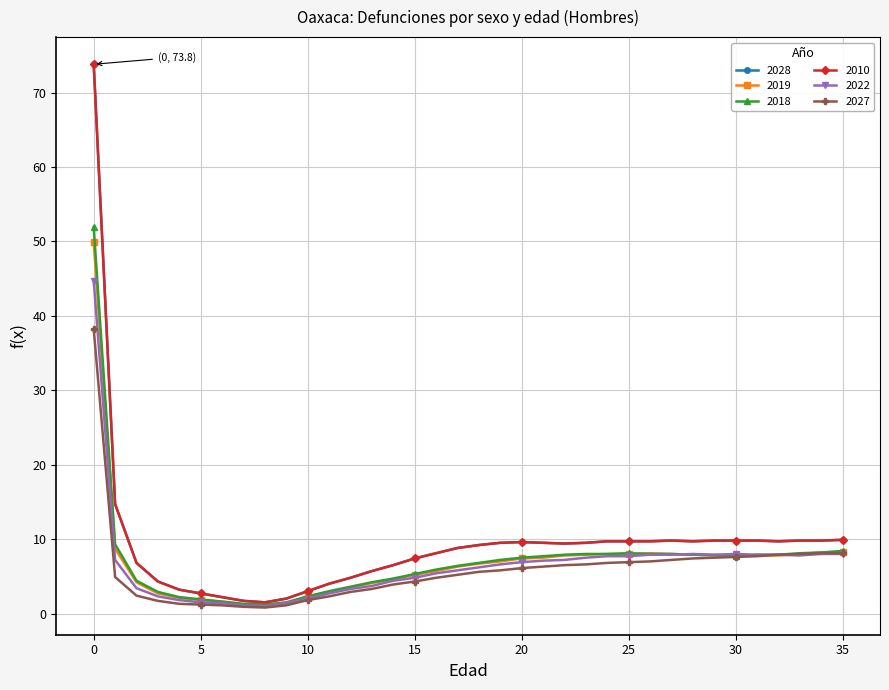

What is the difference between the second highest and second lowest values in the 2022 series?

6.9